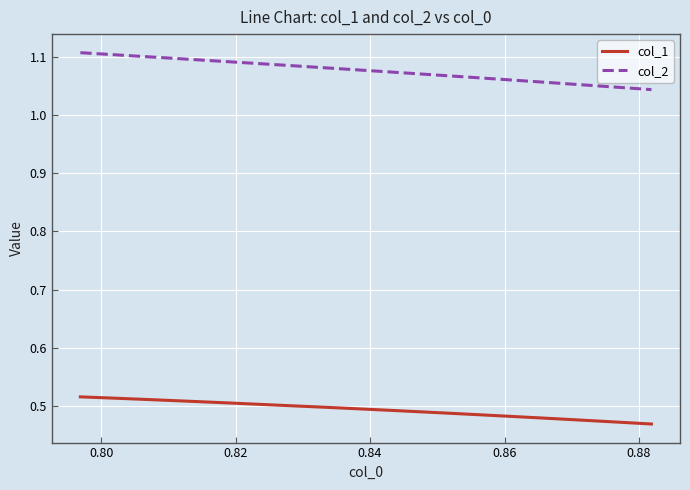

True or false: col_2 and col_1 cross at least once.

False